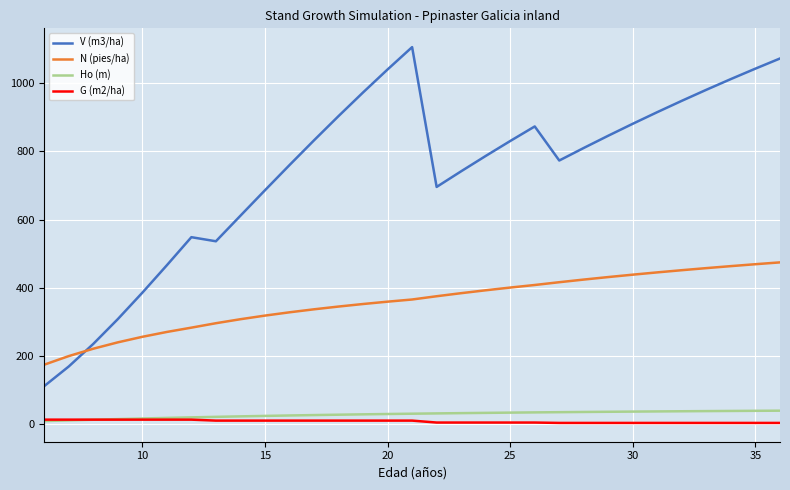

True or false: N (pies/ha) and V (m3/ha) cross at least once.

True